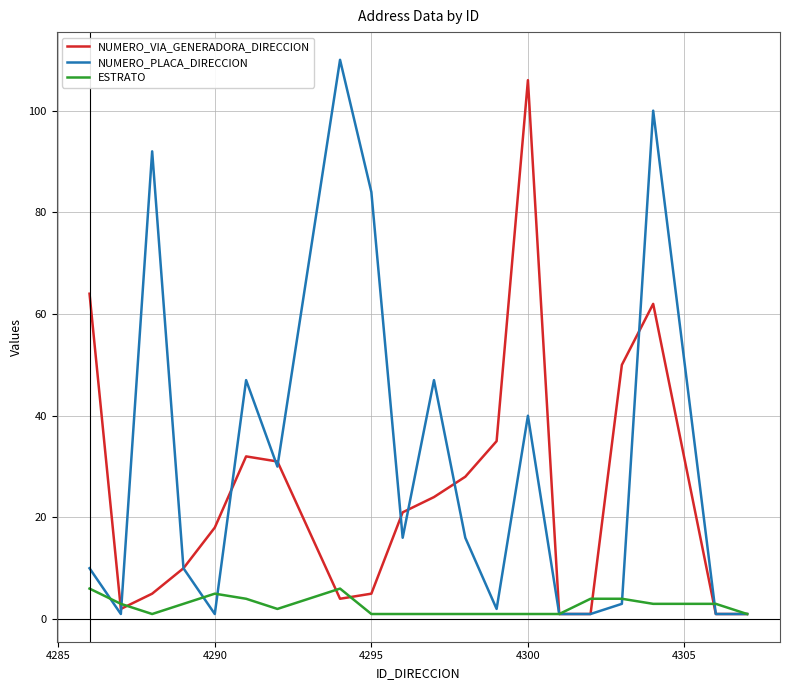

Which series has the largest total across all categories?

NUMERO_PLACA_DIRECCION